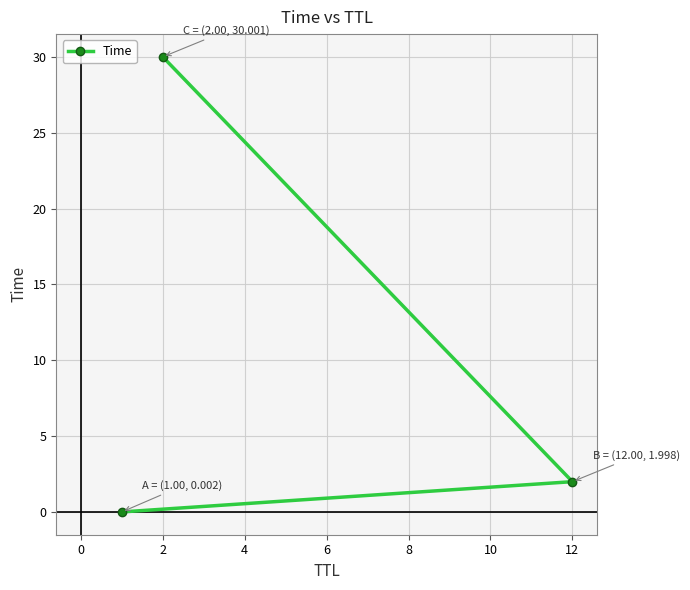

Reading left to right, extract all data points from this chart.

0.0	2.0	30.0